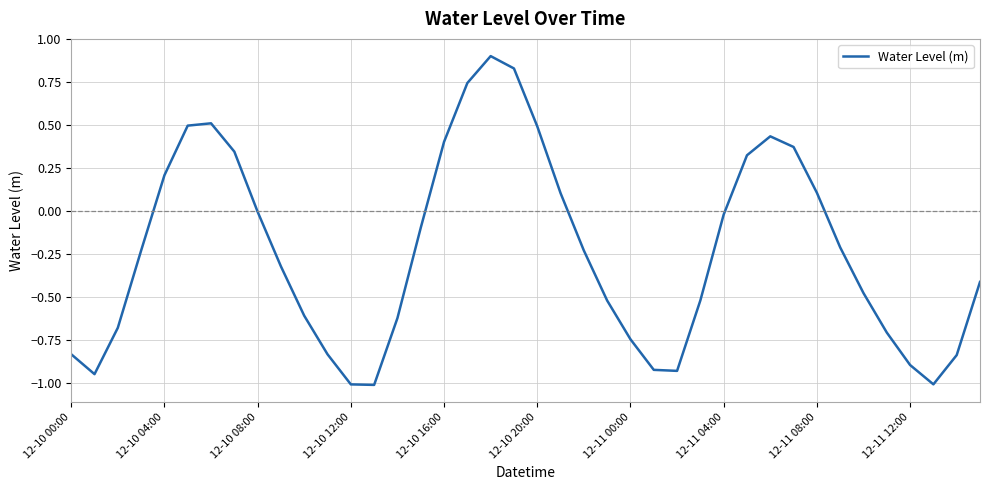

What is the greatest value displayed?

0.9